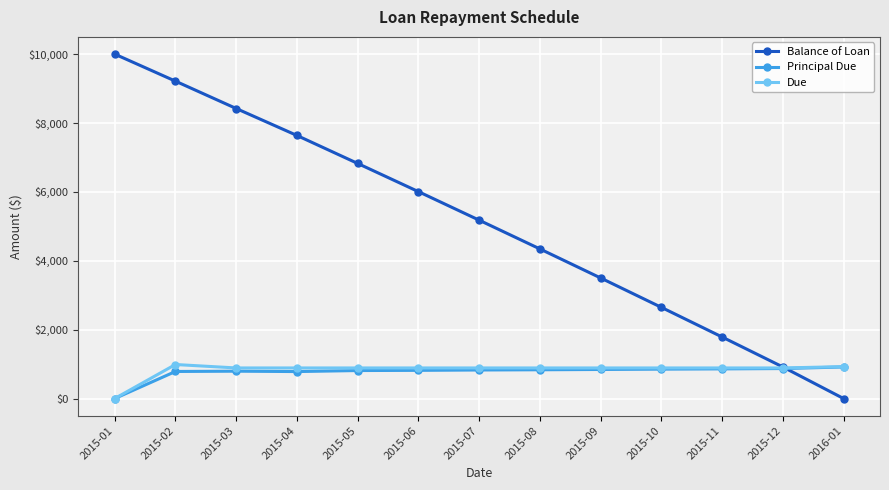

At which category is the sum across all series the highest?

2015-02